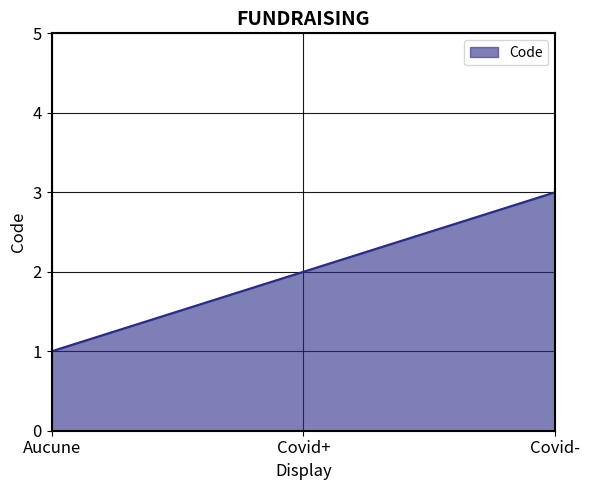

What is the average value?

2